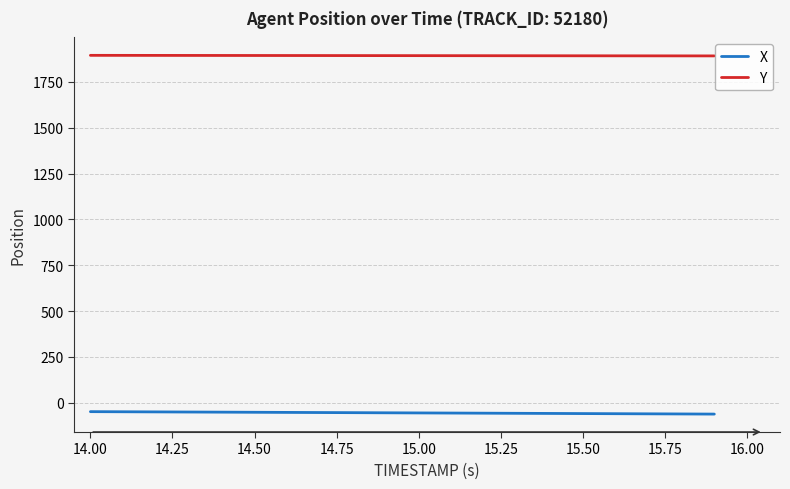

What is the smallest value displayed?

-61.5